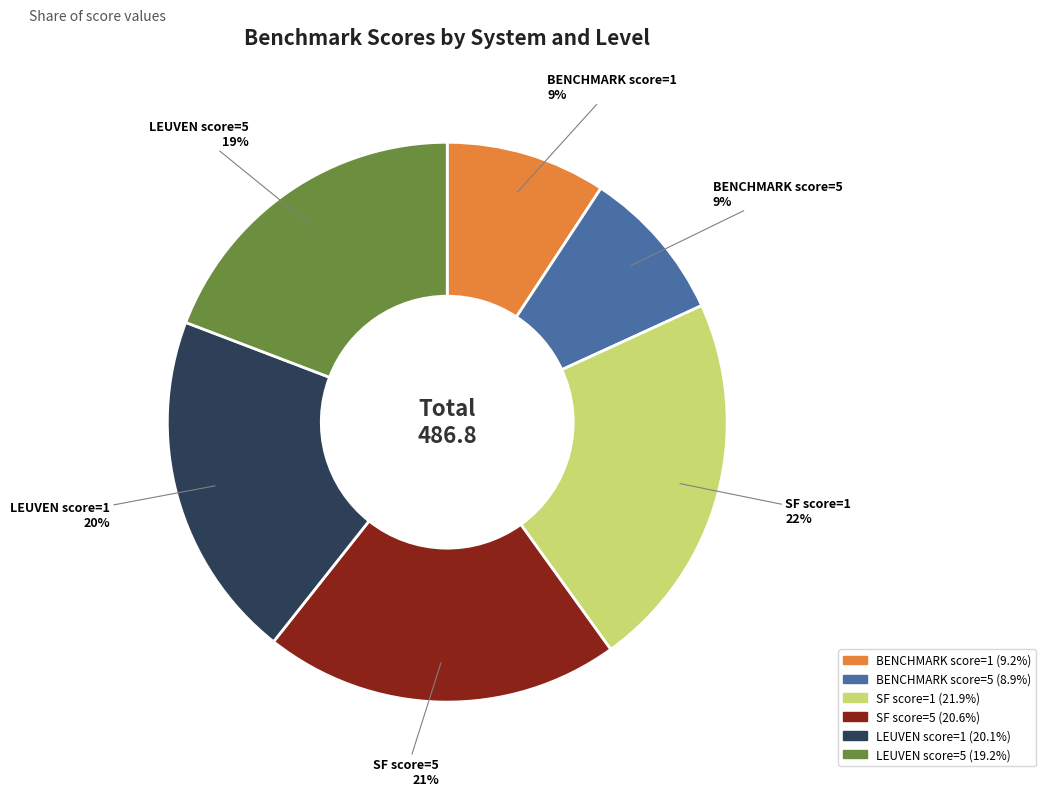

Count the number of slices in the pie.

6